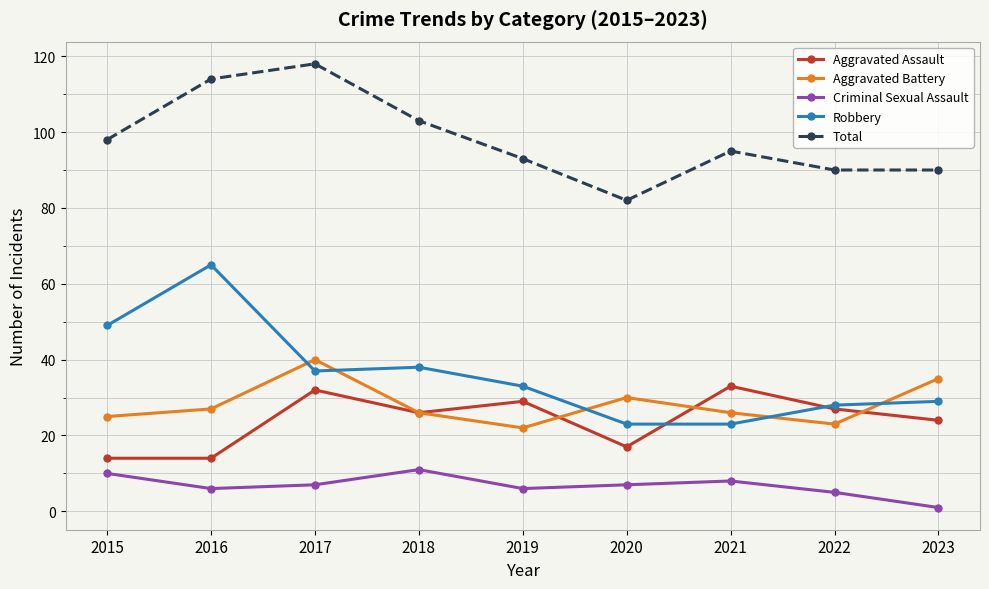

List the series in order of their peak value, highest first.

Total, Robbery, Aggravated Battery, Aggravated Assault, Criminal Sexual Assault